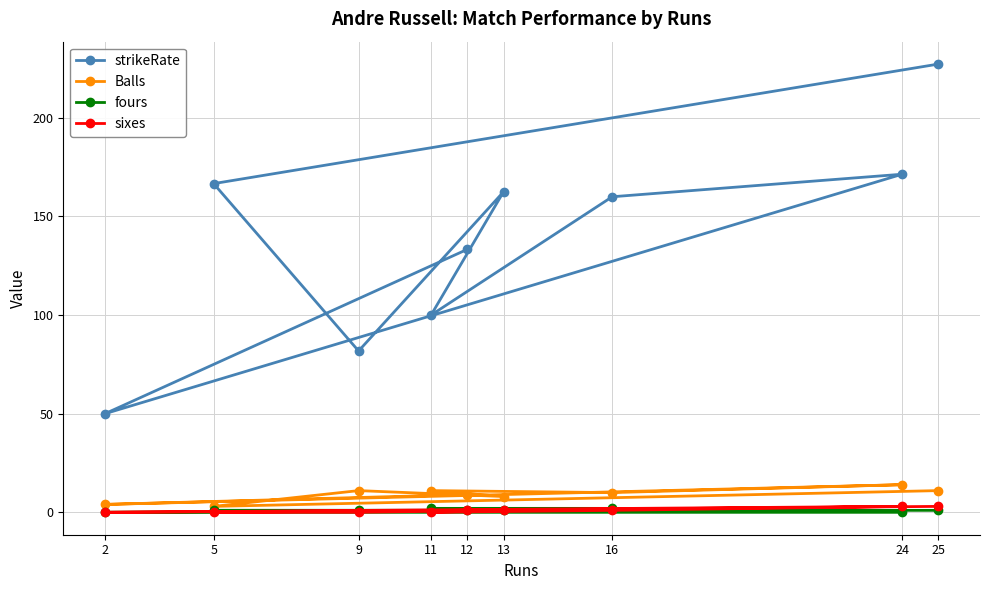

At which label is strikeRate closest to 138?

12